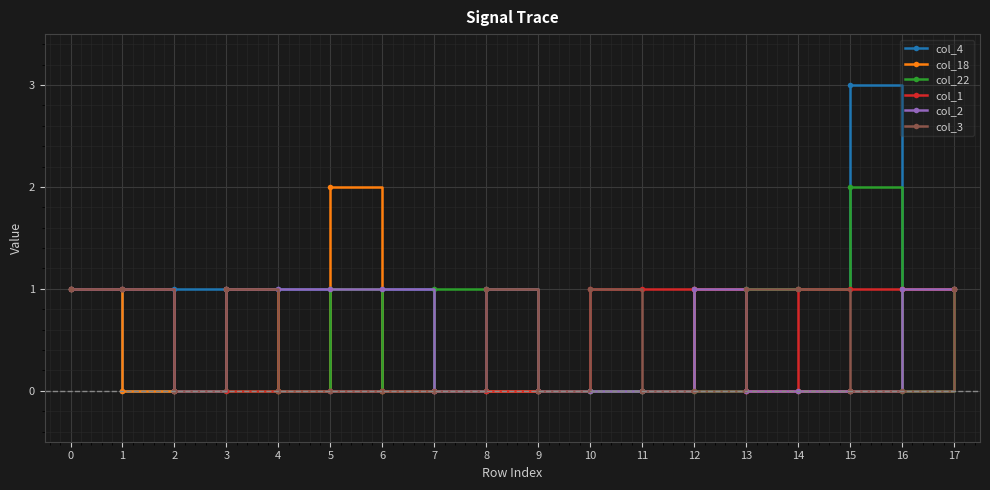

Which series has the largest range (max minus min)?

col_4